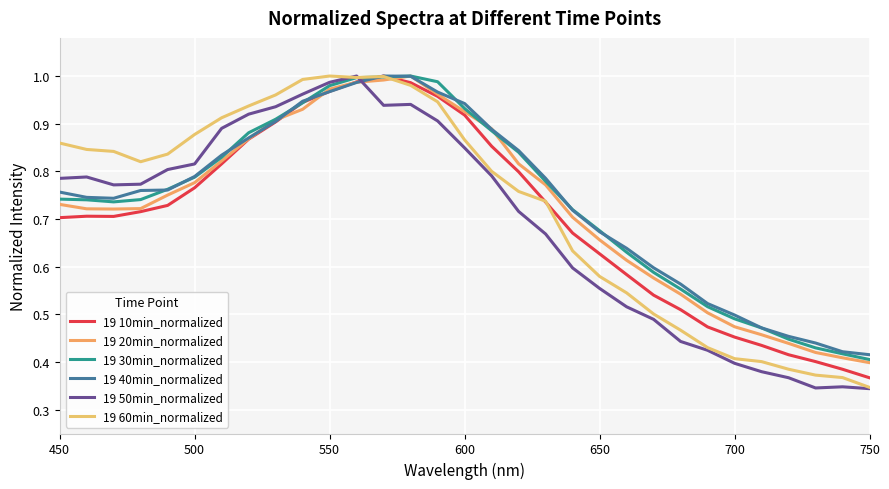

How many lines are shown in the chart?

6